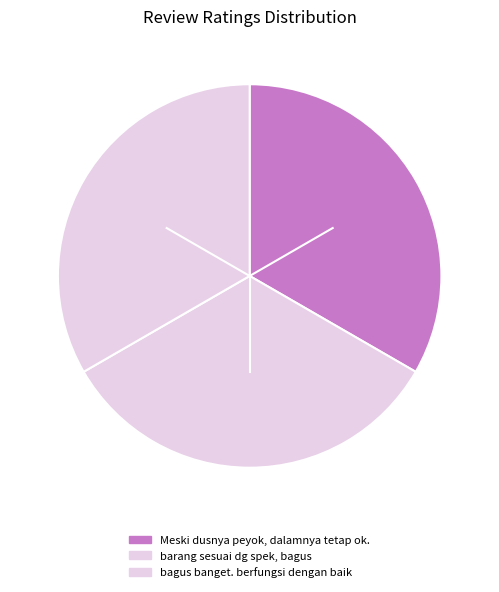

How many slices are in this pie chart?

3